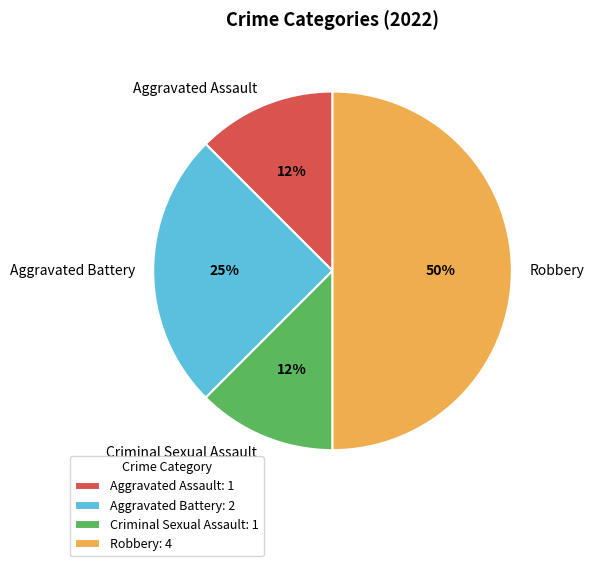

To the nearest percent, what is the average slice percentage?

25%